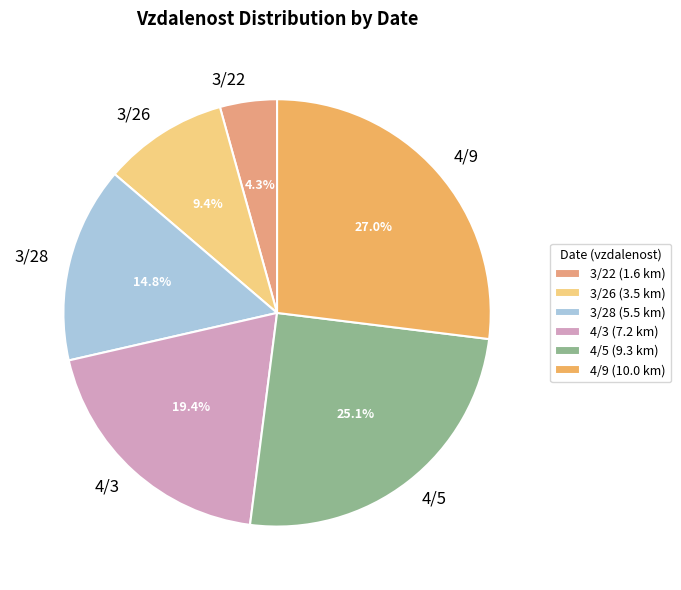

Between 3/28 and 4/3, which is larger?

4/3